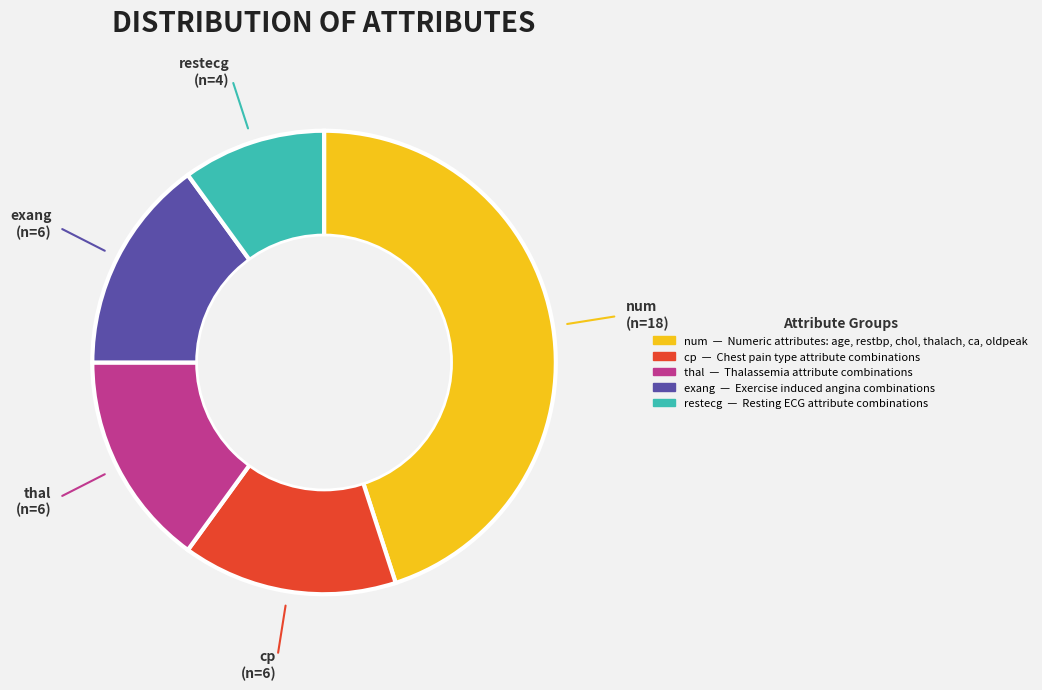

Is the sum of num and thal greater than half?

Yes